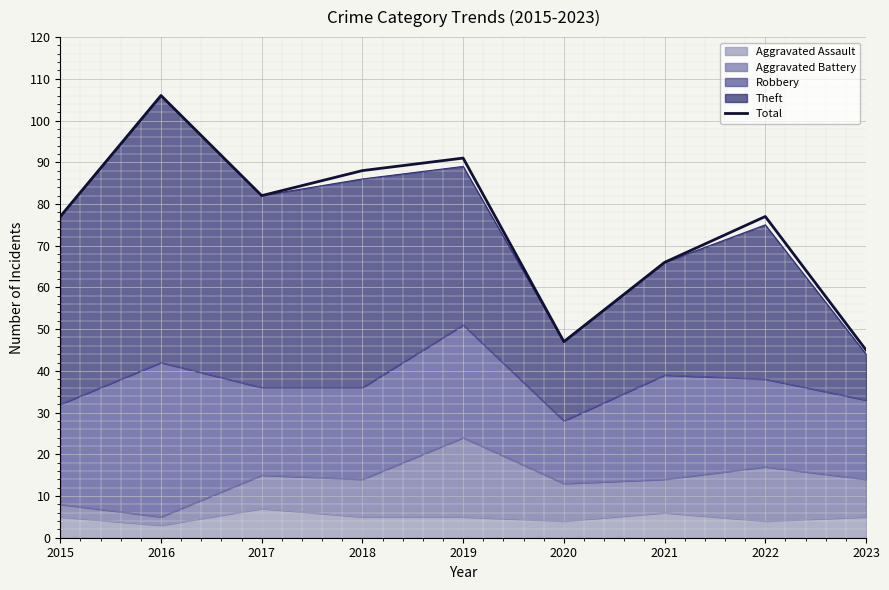

List the labels in order of value, largest first.

2016, 2019, 2018, 2017, 2015, 2022, 2021, 2020, 2023